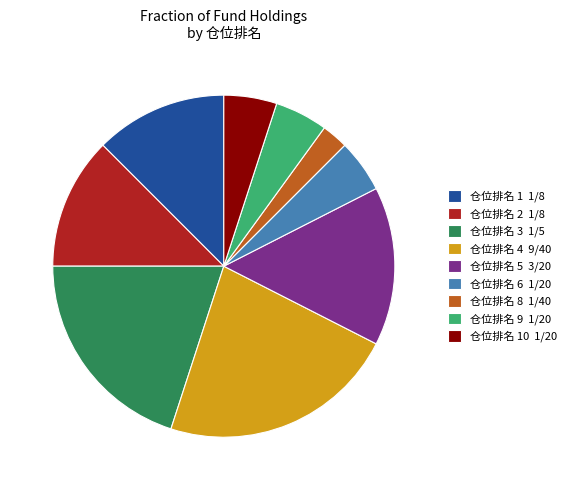

The 仓位排名 5 3/20 slice represents 8% of the pie. True or false?

False